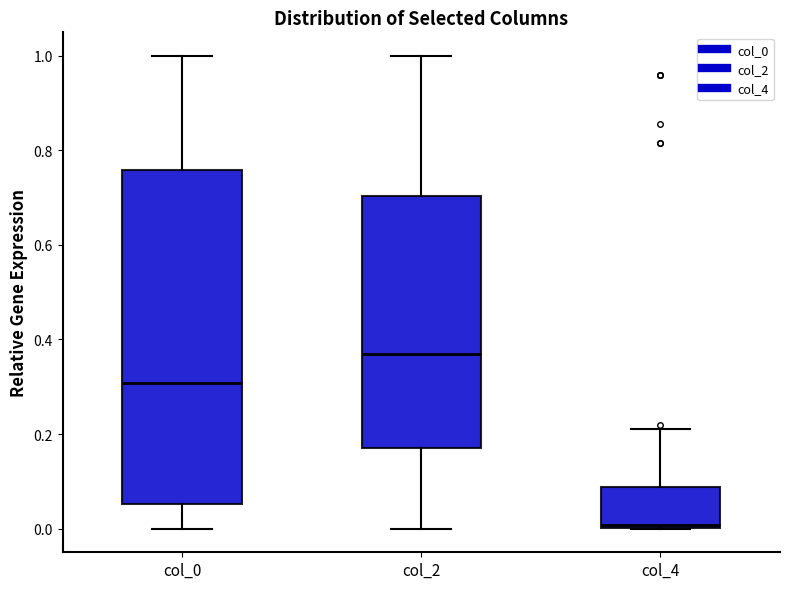

Which box has the lowest median line?

col_4